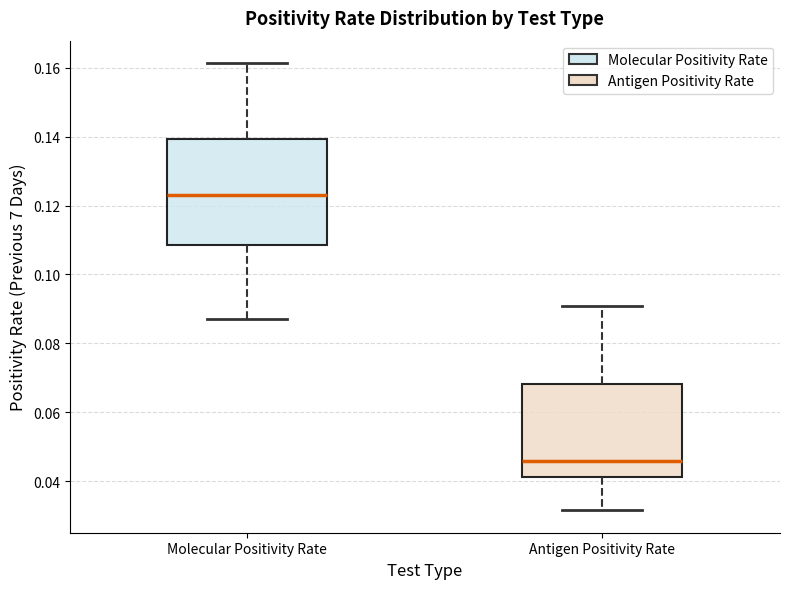

Which box has the lowest median line?

Antigen Positivity Rate